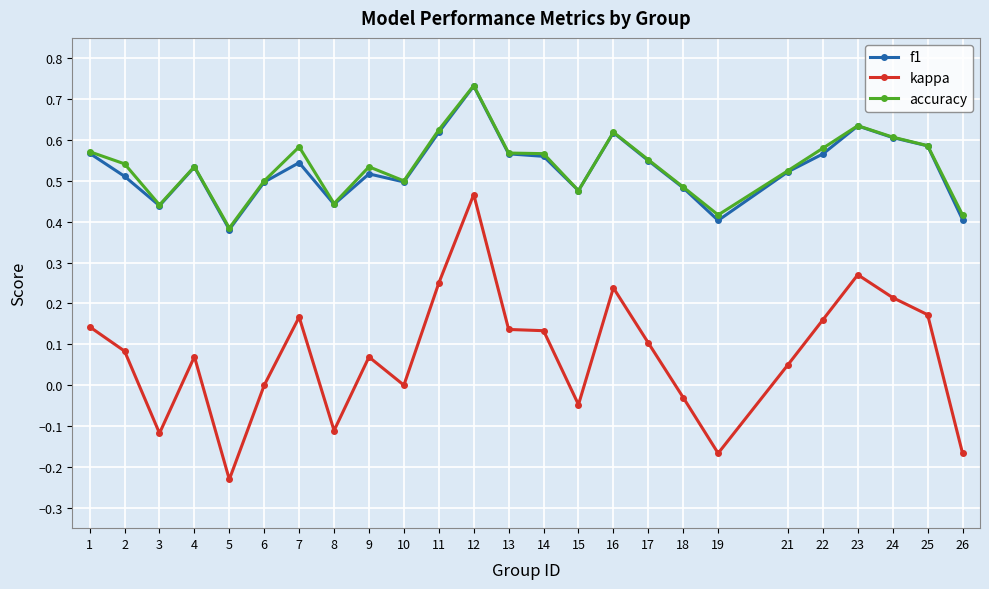

Is it true that f1 equals 0.6 at 24?

True